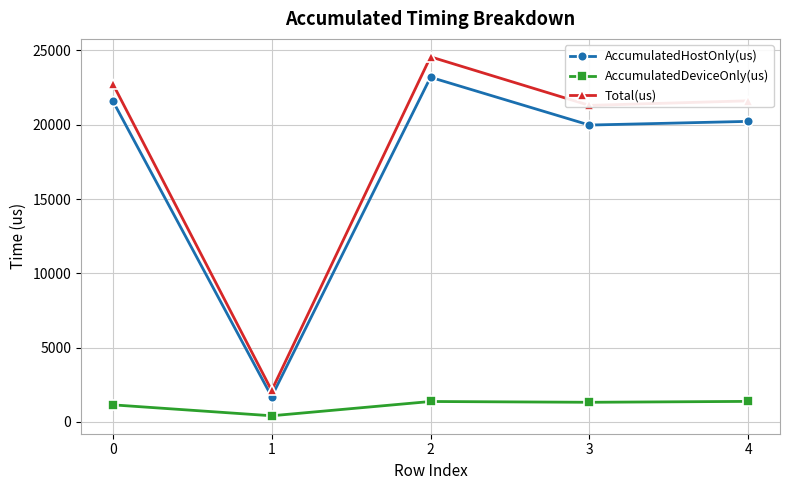

At which category does the chart reach its peak across all series?

2